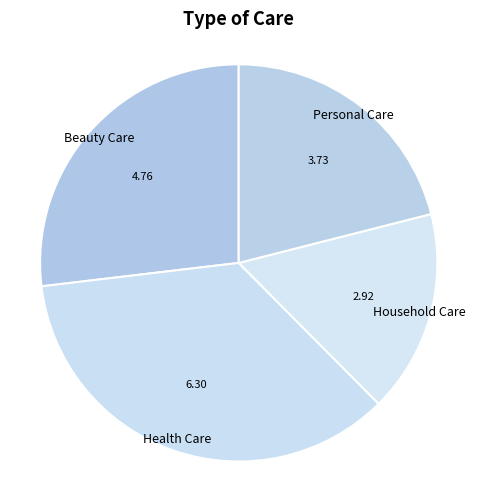

How many slices are in this pie chart?

4